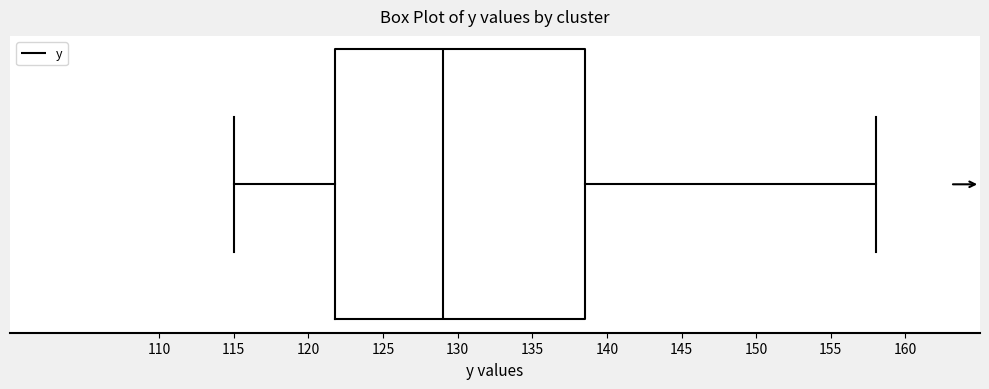

Transcribe this box plot: give where the median line is, the range the box spans, and where the two whiskers end, as read against the x-axis. The values are not printed on the chart, so give them approximately, as read against the axis.

median 129.0, box 122.0 to 138.5, whiskers 115.0 to 158.0